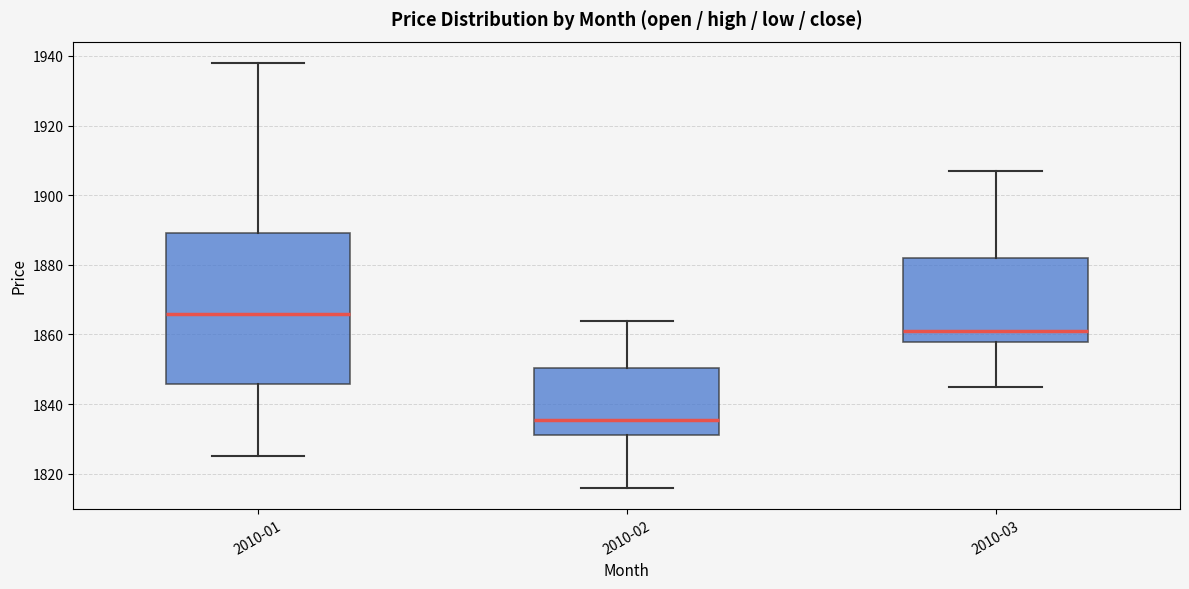

Comparing the boxes themselves (not the whiskers), which one is the tallest?

2010-01